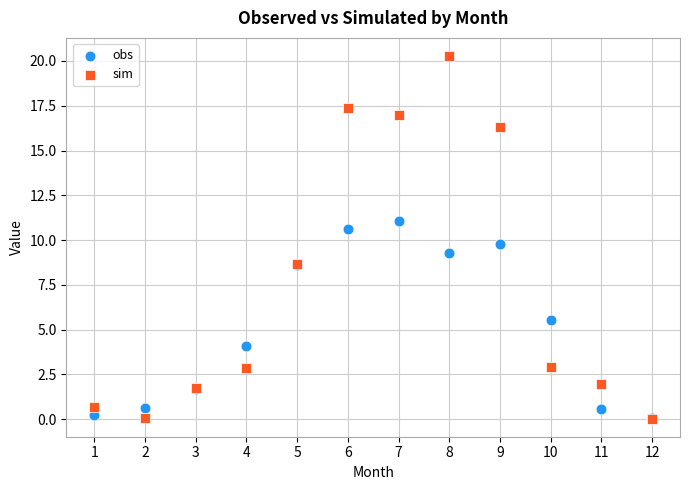

What are all the series names shown in the legend?

obs, sim